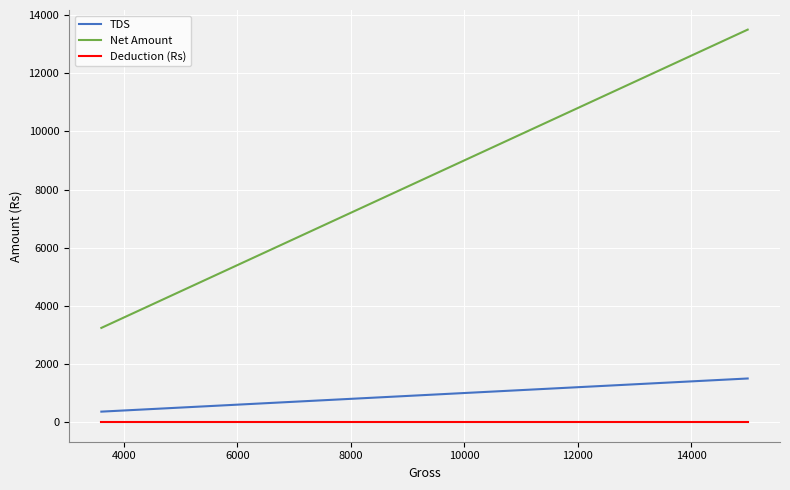

At how many categories does at least one series exceed 1481?

2